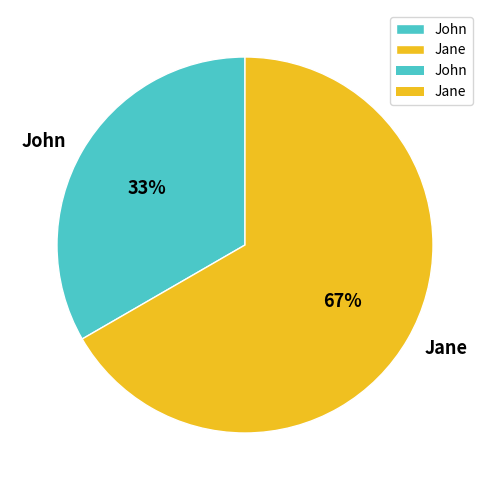

Which category has the biggest portion of the pie?

Jane